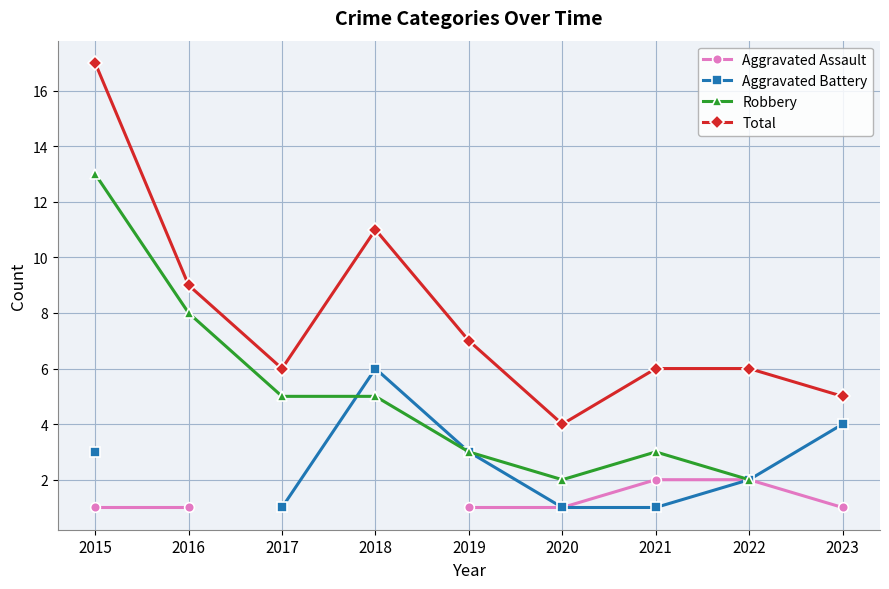

Is the value of Robbery at 2019 greater than the value of Aggravated Battery at 2016?

No